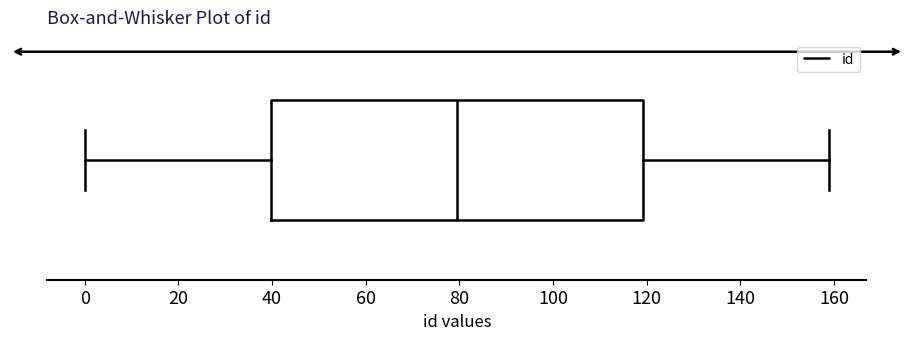

Where is the right edge of the box on the x-axis? The values are not printed on the chart, so give them approximately, as read against the axis.

120